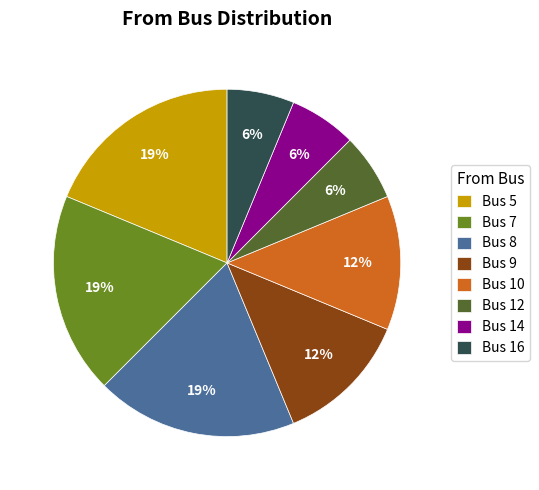

Does any single category account for the majority?

No